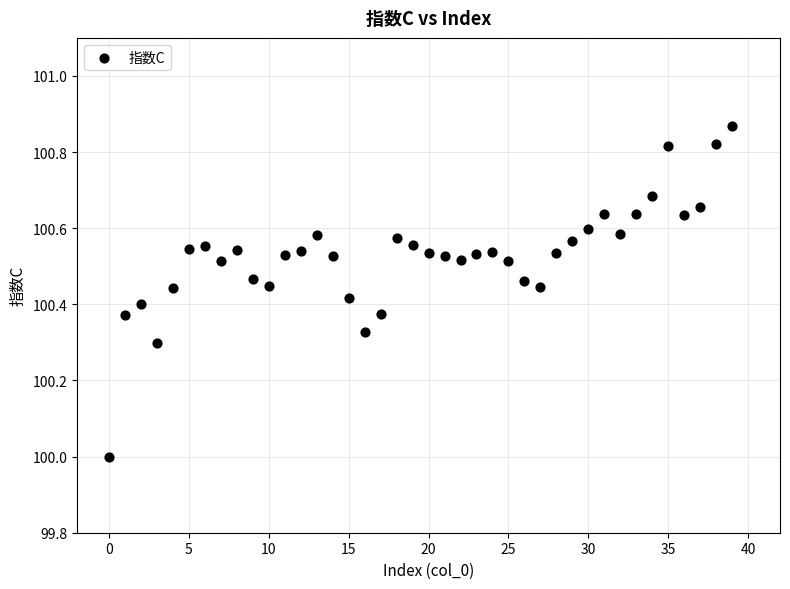

What is the range of Y values (max minus min)?

0.9